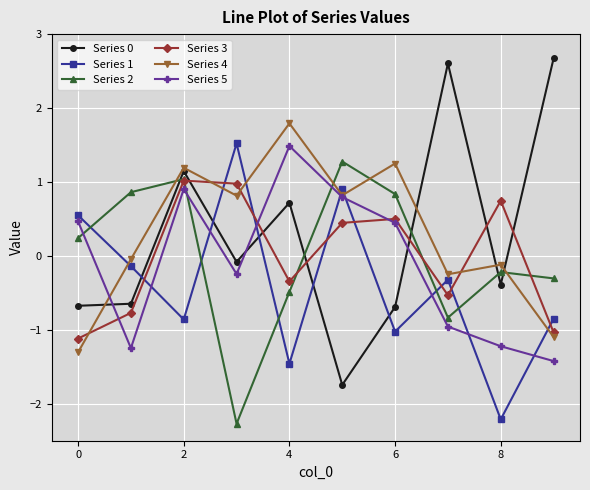

What is the value of the Series 3 point at the 2nd from the left?

-0.8